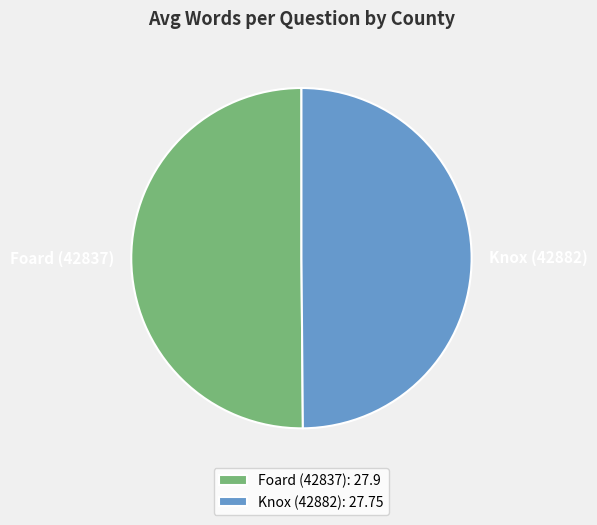

Is it true that Knox (42882) is 65% of the pie?

False